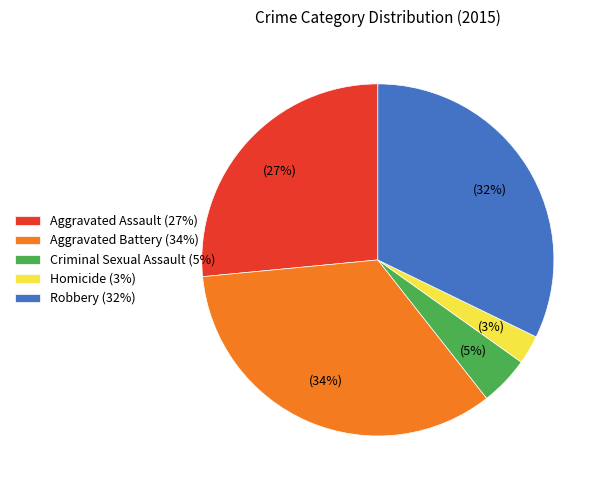

What percentage is the Criminal Sexual Assault slice, to the nearest percent?

5%